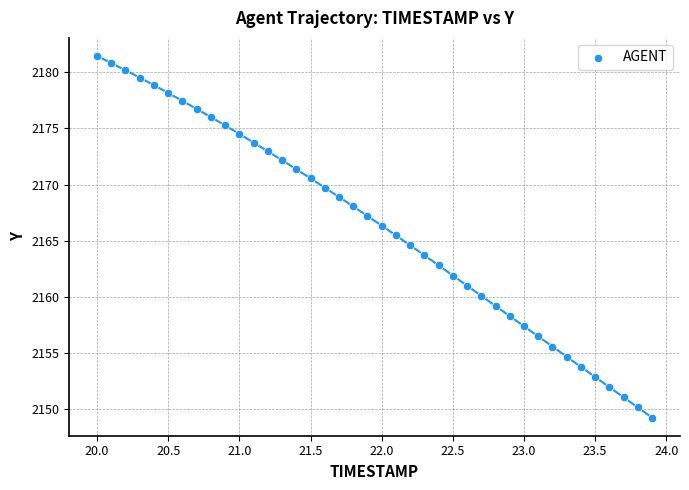

What is the range of X values (max minus min)?

3.9